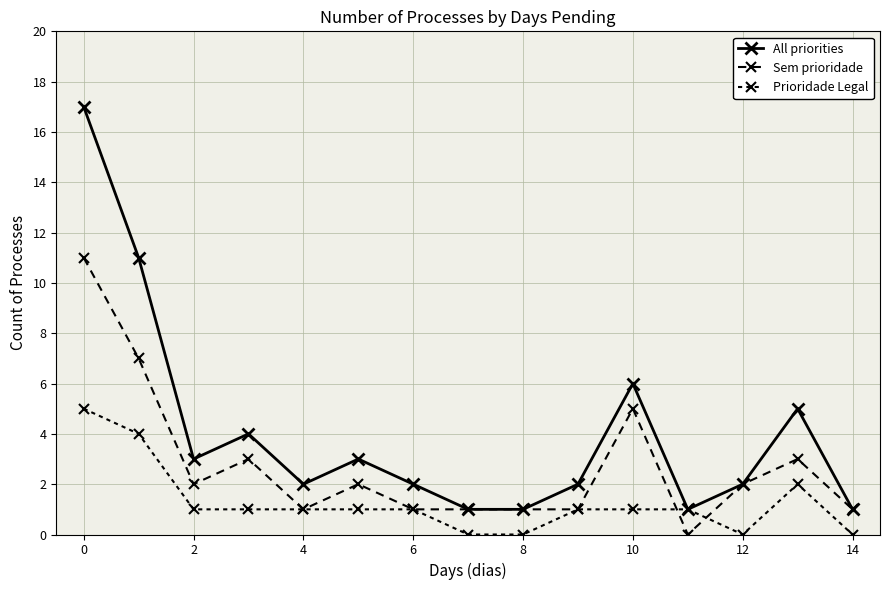

How many categories are shown in the chart?

15